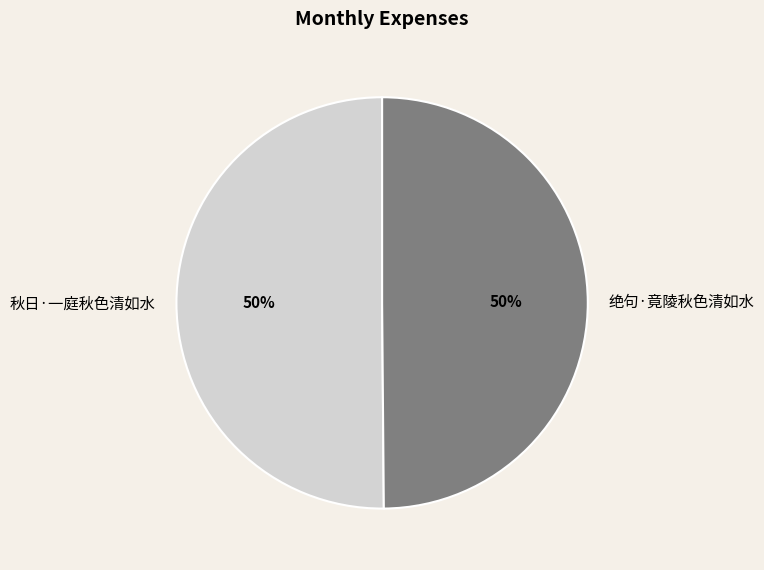

The 绝句·竟陵秋色清如水 slice represents 50% of the pie. True or false?

True